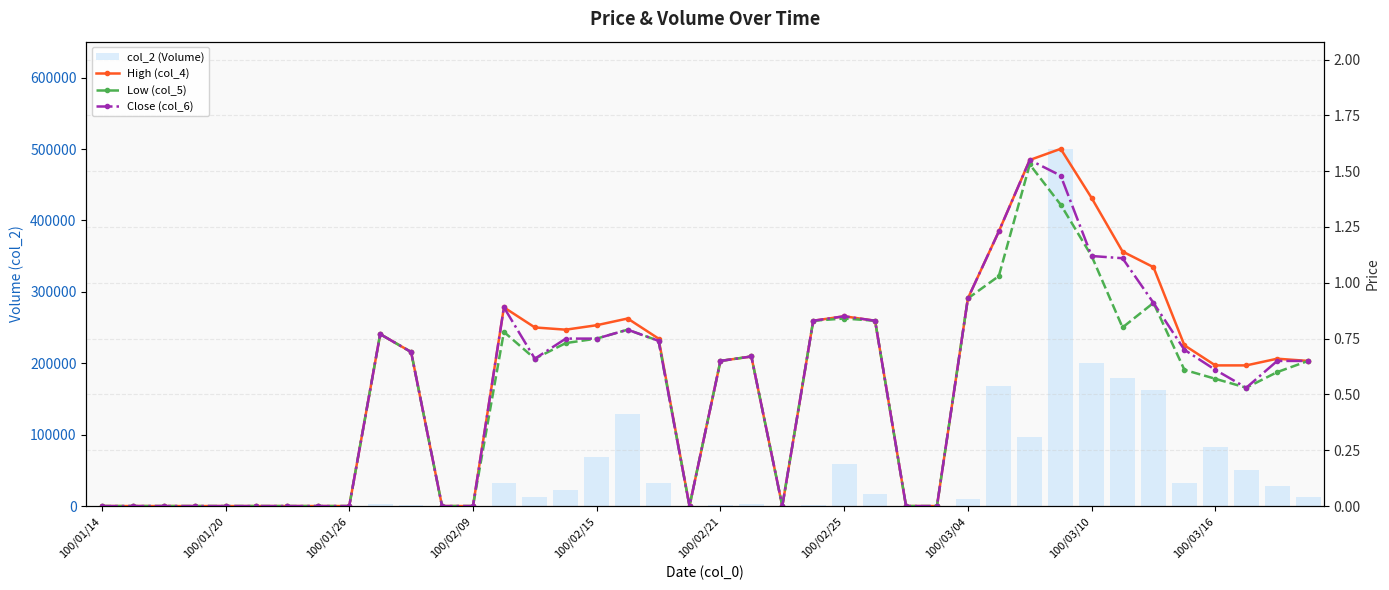

Which series has the largest range (max minus min)?

col_2 (Volume)